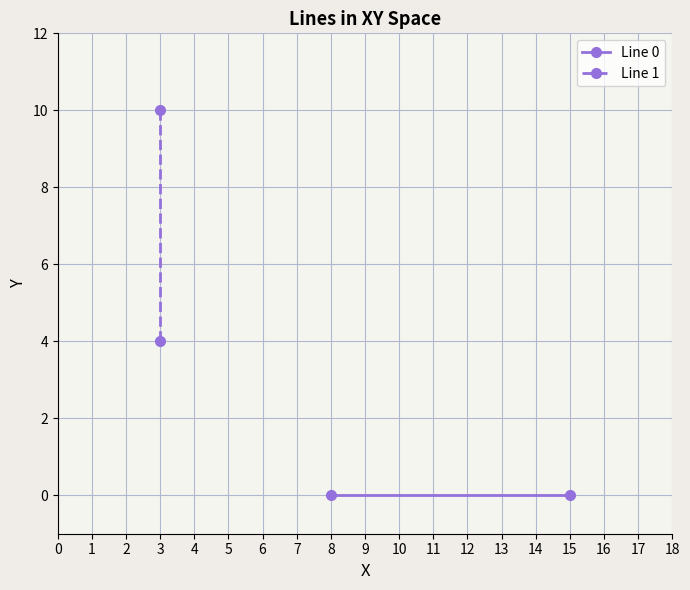

Between −1 and 0, which series saw the biggest shift?

Line 1